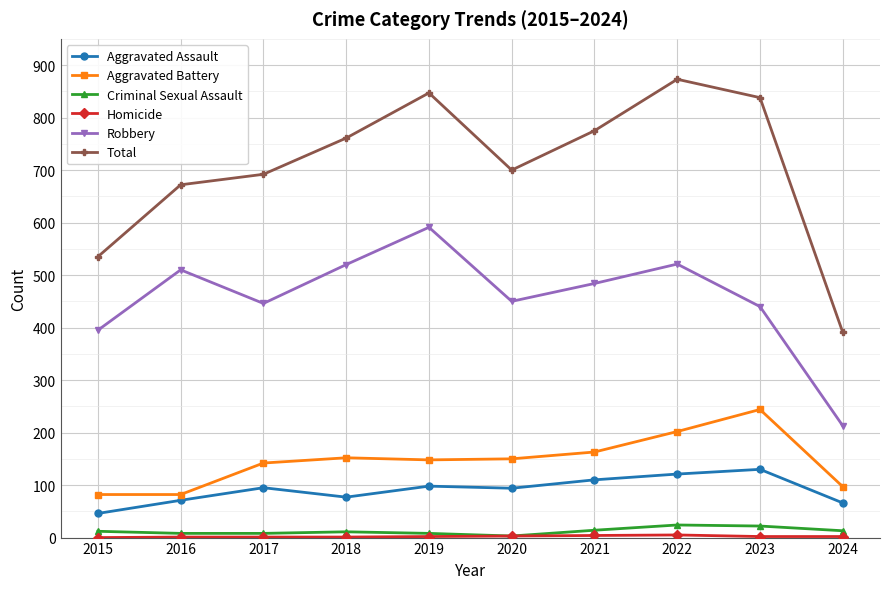

What is the greatest value displayed?

873